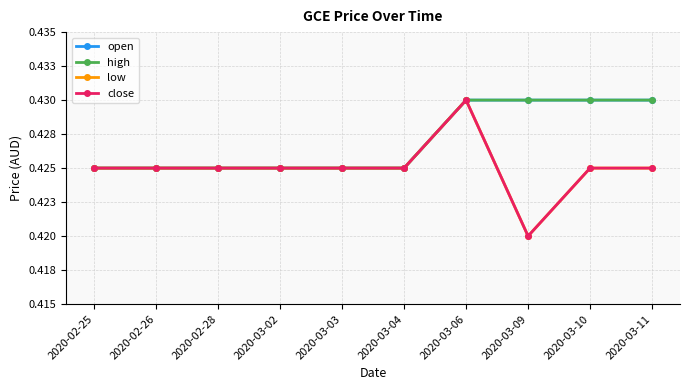

At 2020-02-25, list the series in order from largest to smallest.

open, high, low, close